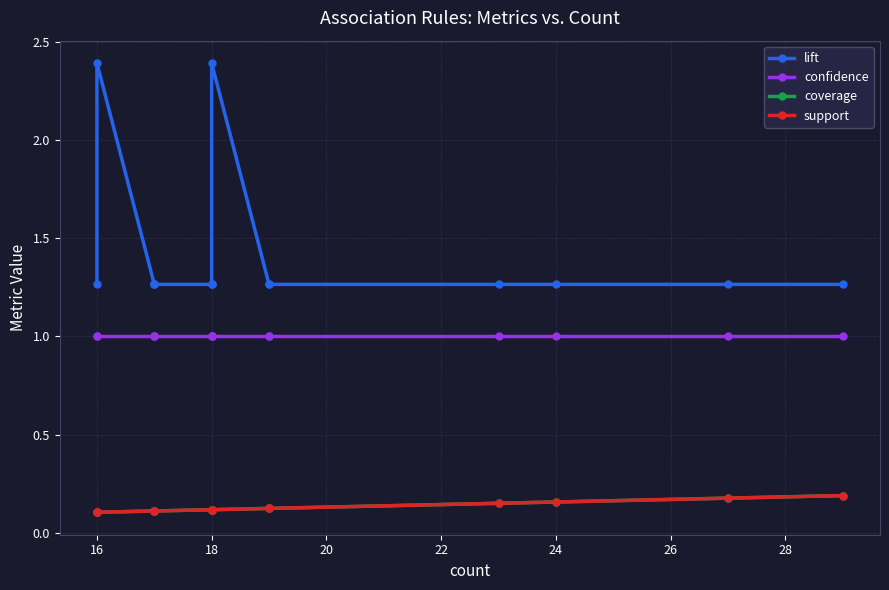

True or false: confidence has a value of 1.0 at 18.

True